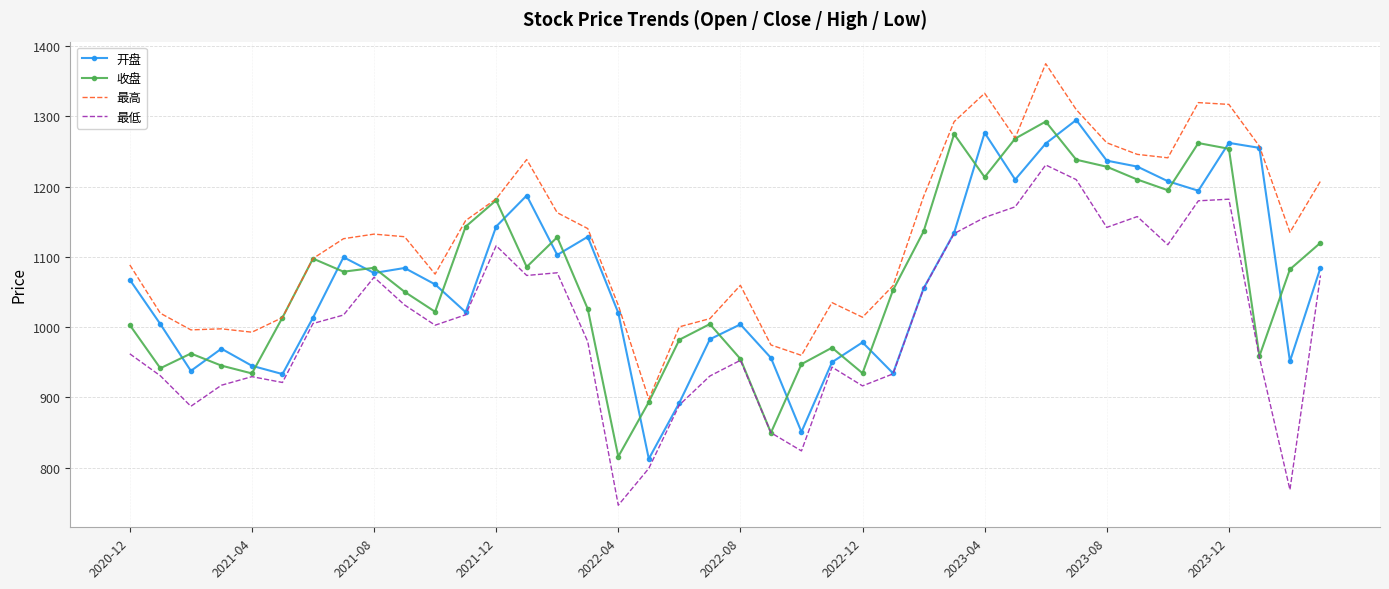

What is the difference between the second highest and minimum values in the 开盘 series?

464.0